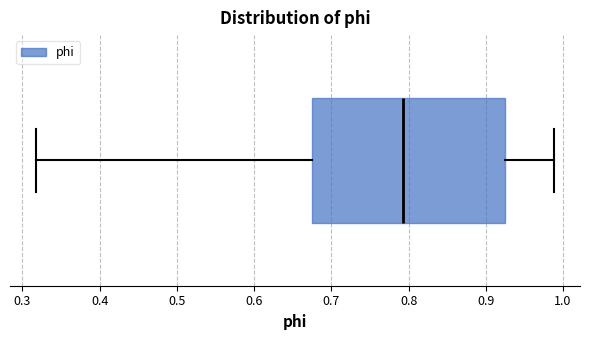

Read this box plot against the x-axis: the position of the median line, the range covered by the box, and the ends of both whiskers. The values are not printed on the chart, so give them approximately, as read against the axis.

median 0.79, box 0.68 to 0.93, whiskers 0.32 to 0.99